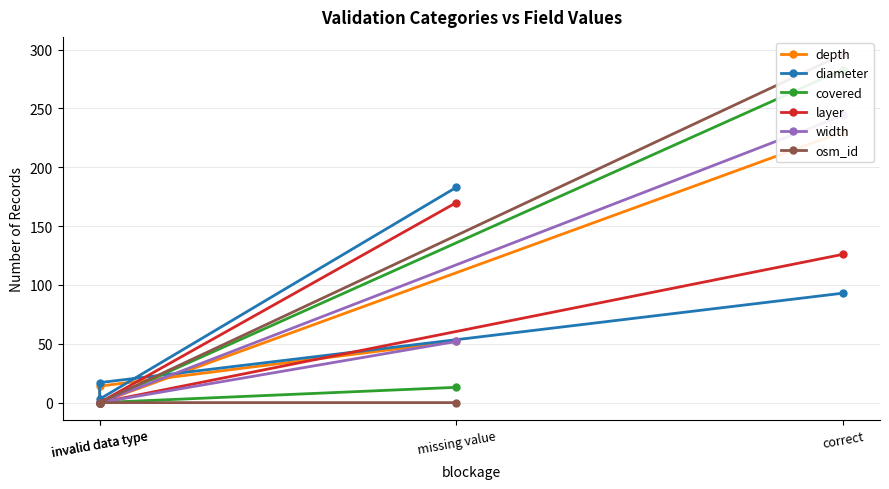

Does the chart display data point markers on the line(s)?

Yes